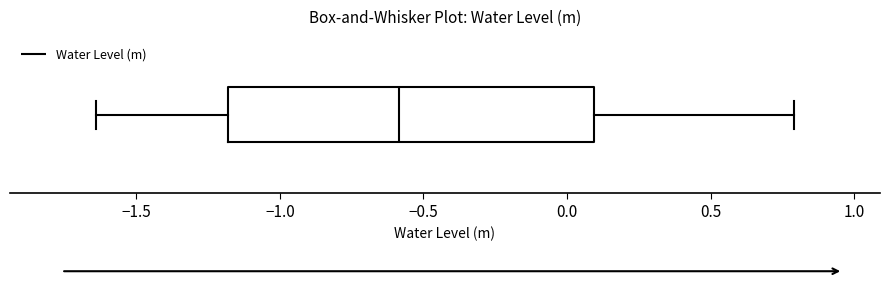

Transcribe this box plot: give where the median line is, the range the box spans, and where the two whiskers end, as read against the x-axis. The values are not printed on the chart, so give them approximately, as read against the axis.

median -0.60, box -1.20 to 0.10, whiskers -1.65 to 0.80